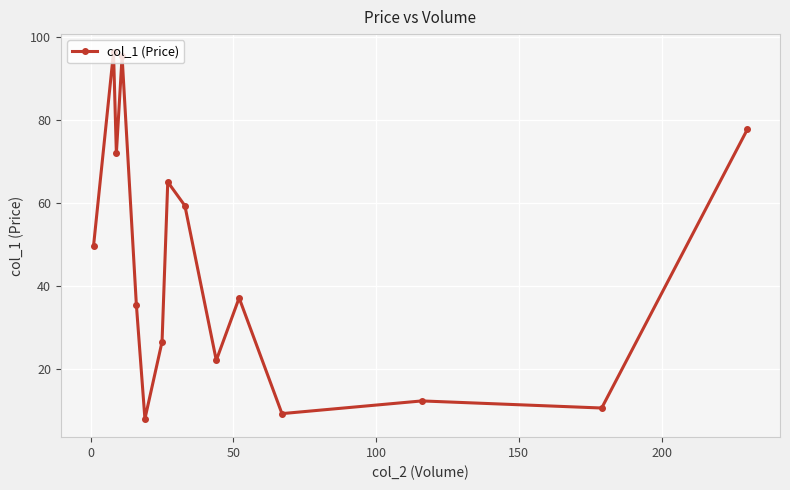

True or false: there are more than 1 points higher than both neighbors.

True